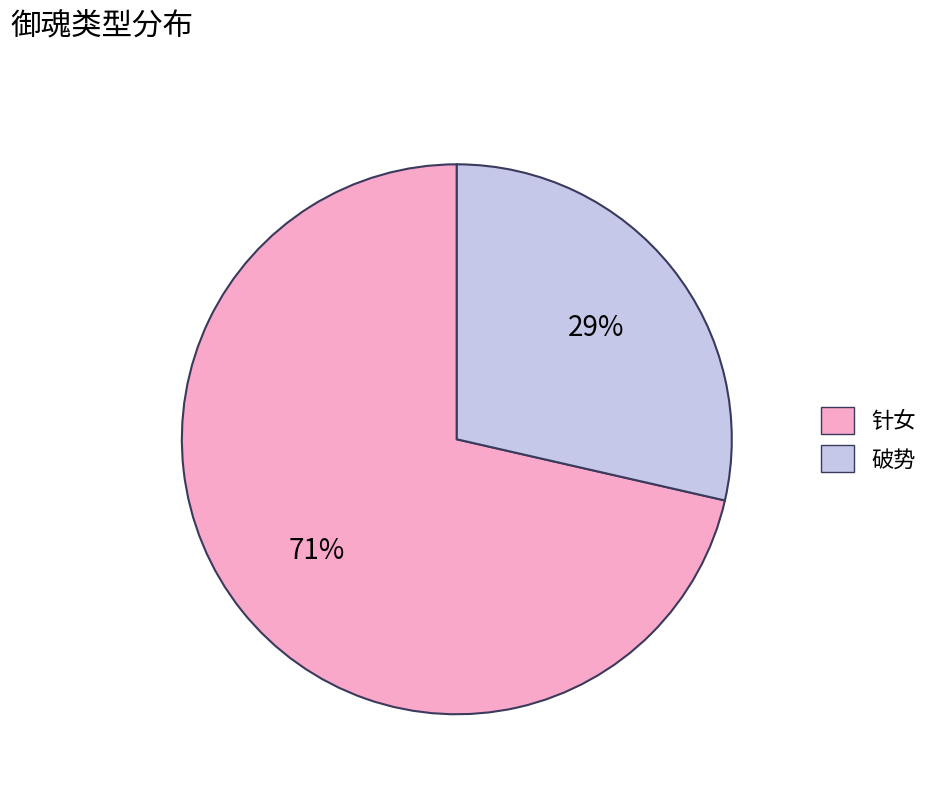

Which has a higher value, 破势 or 针女?

针女